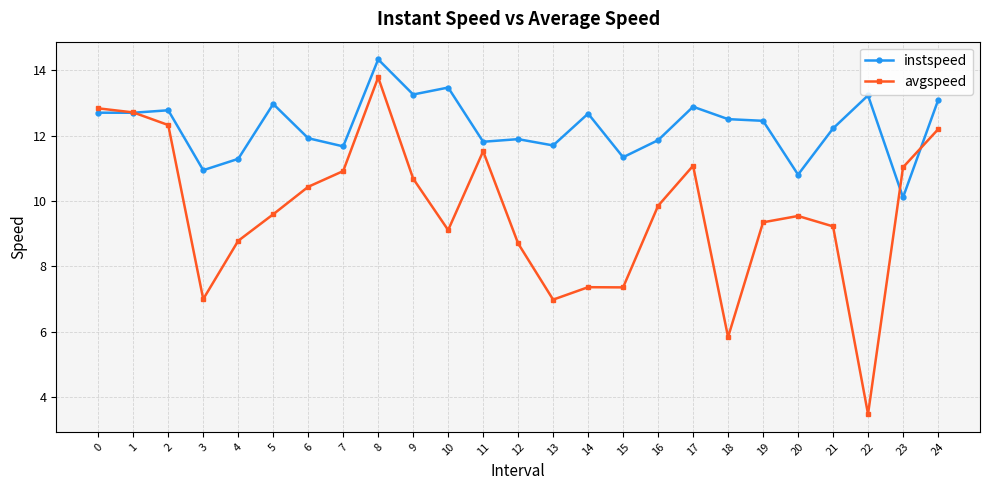

What is the sum of all instspeed values?

306.7